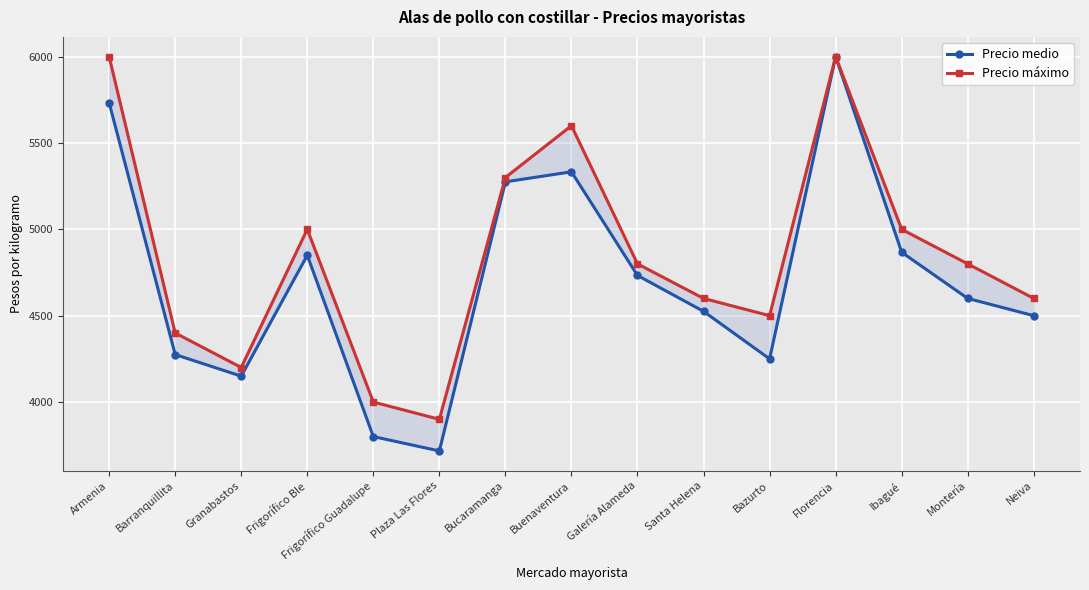

Reading left to right, extract all data points from this chart.

Precio medio: Armenia=5733	Barranquillita=4275	Granabastos=4150	Frigorífico Ble=4850	Frigorífico Guadalupe=3800	Plaza Las Flores=3717	Bucaramanga=5275	Buenaventura=5333	Galería Alameda=4733	Santa Helena=4525	Bazurto=4250	Florencia=6000	Ibagué=4867	Montería=4600	Neiva=4500
Precio máximo: Armenia=6000	Barranquillita=4400	Granabastos=4200	Frigorífico Ble=5000	Frigorífico Guadalupe=4000	Plaza Las Flores=3900	Bucaramanga=5300	Buenaventura=5600	Galería Alameda=4800	Santa Helena=4600	Bazurto=4500	Florencia=6000	Ibagué=5000	Montería=4800	Neiva=4600